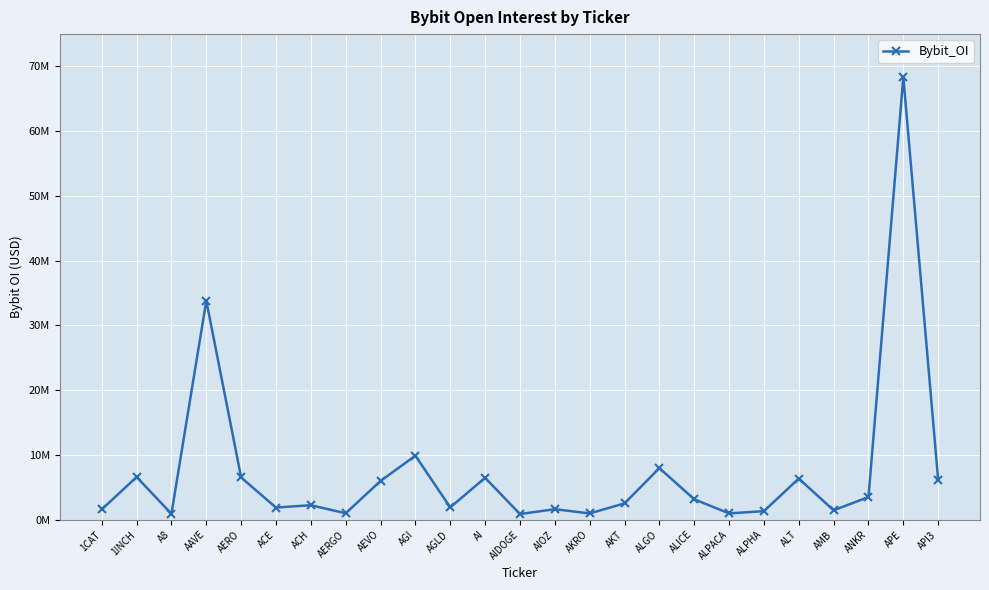

Where does the data first go above 2523150?

1INCH